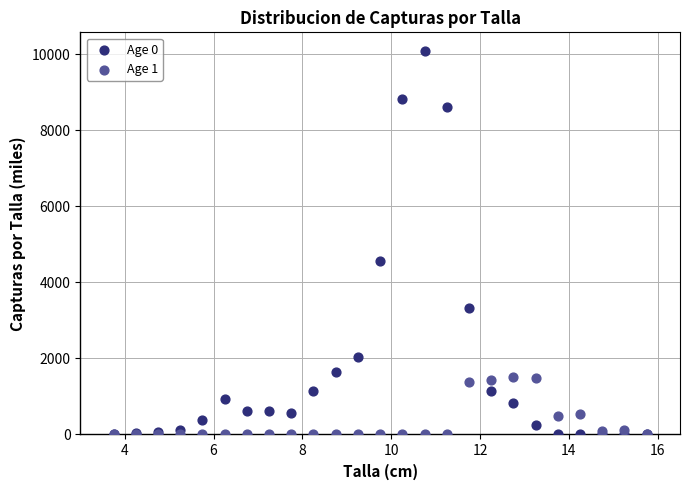

Across all series, what Y value is closest to 5036?

4568.3